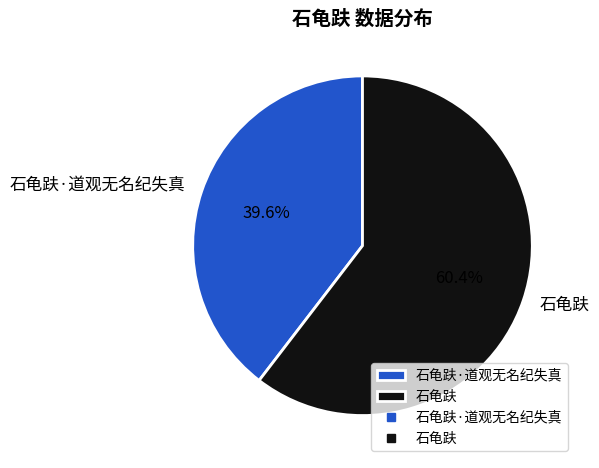

How many slices are in this pie chart?

2